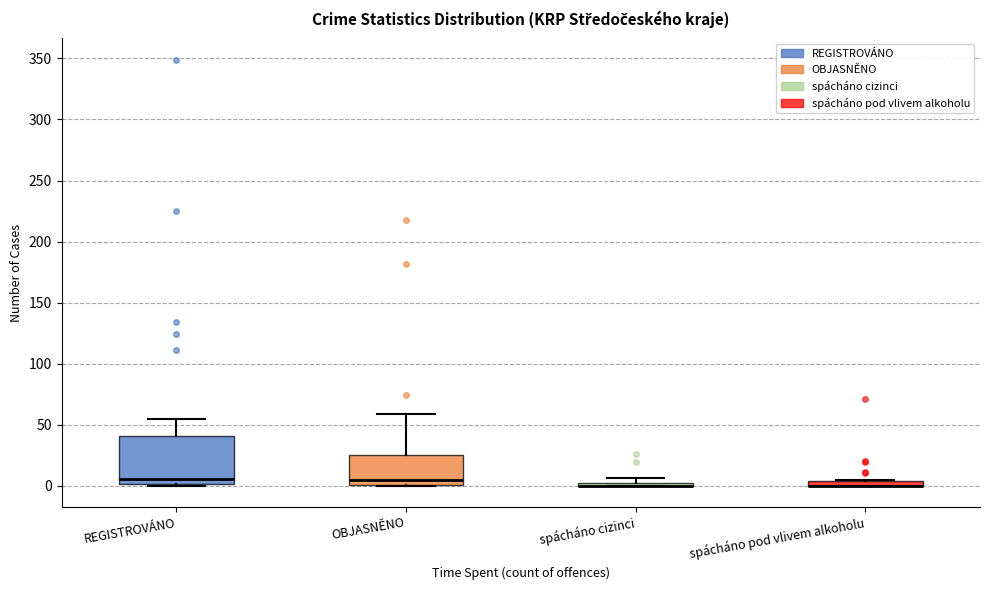

Comparing the boxes themselves (not the whiskers), which one is the tallest?

REGISTROVÁNO